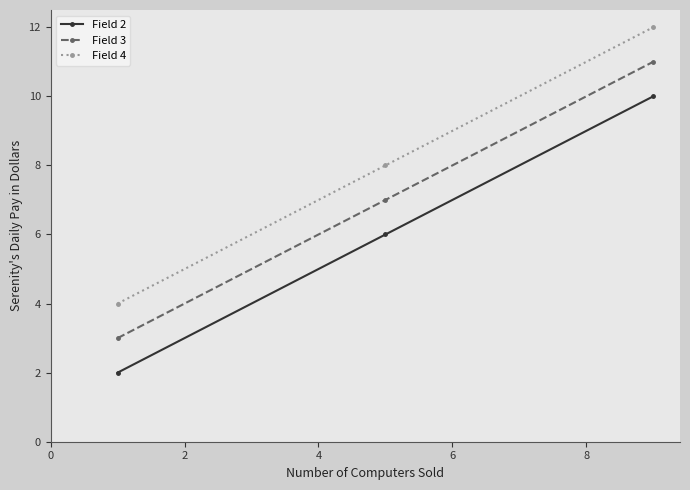

Reading left to right, list all the values displayed in this chart.

Field 2: 2	6	10
Field 3: 3	7	11
Field 4: 4	8	12